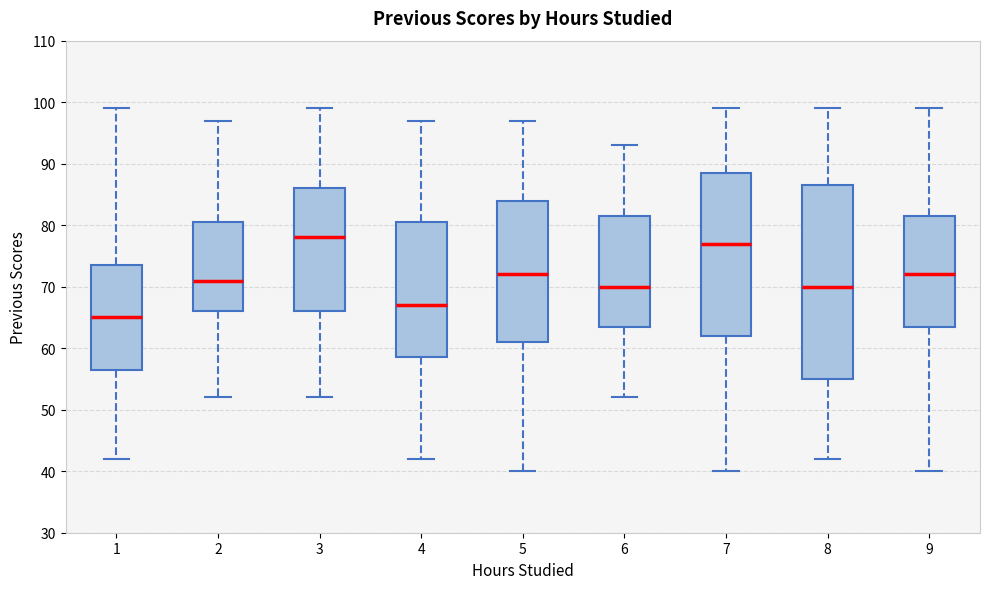

Reading left to right, read every box against the y-axis: the position of its median line, the range the box covers, and the ends of its whiskers. The values are not printed on the chart, so give them approximately, as read against the axis.

1: median 65, box 57 to 74, whiskers 42 to 99
2: median 71, box 66 to 81, whiskers 52 to 97
3: median 78, box 66 to 86, whiskers 52 to 99
4: median 67, box 59 to 81, whiskers 42 to 97
5: median 72, box 61 to 84, whiskers 40 to 97
6: median 70, box 64 to 82, whiskers 52 to 93
7: median 77, box 62 to 89, whiskers 40 to 99
8: median 70, box 55 to 87, whiskers 42 to 99
9: median 72, box 64 to 82, whiskers 40 to 99